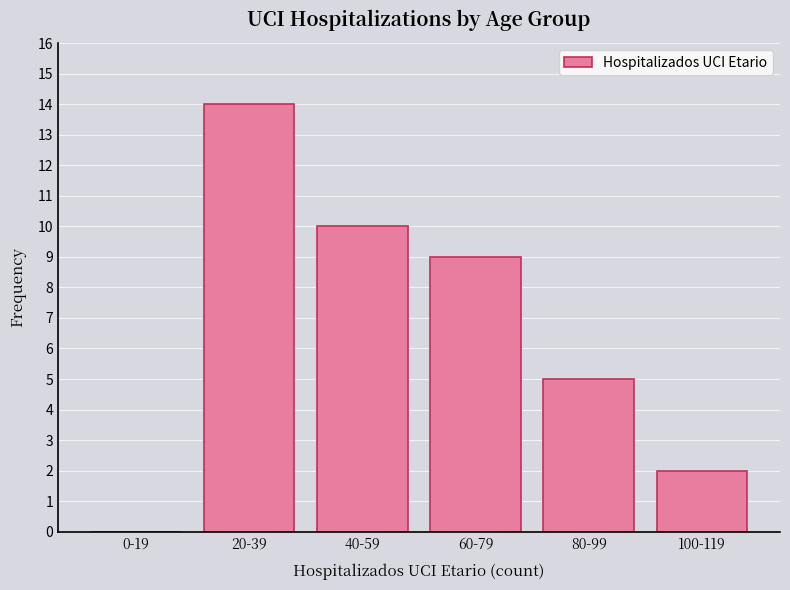

Reading right to left, what are all the values shown in this chart?

100-119=2	80-99=5	60-79=9	40-59=10	20-39=14	0-19=0